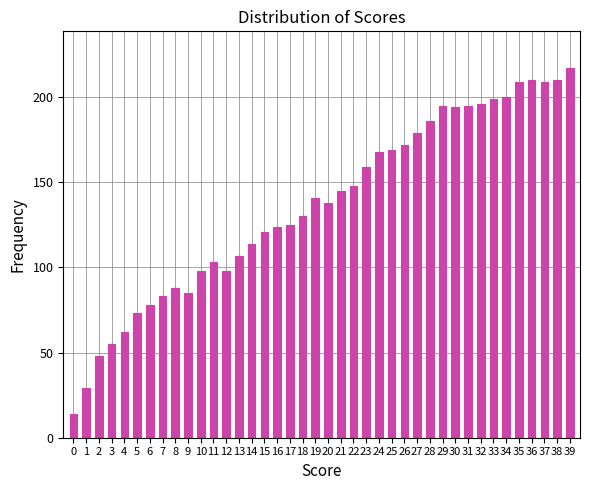

What value does the data have at 35, to the nearest 5?

210